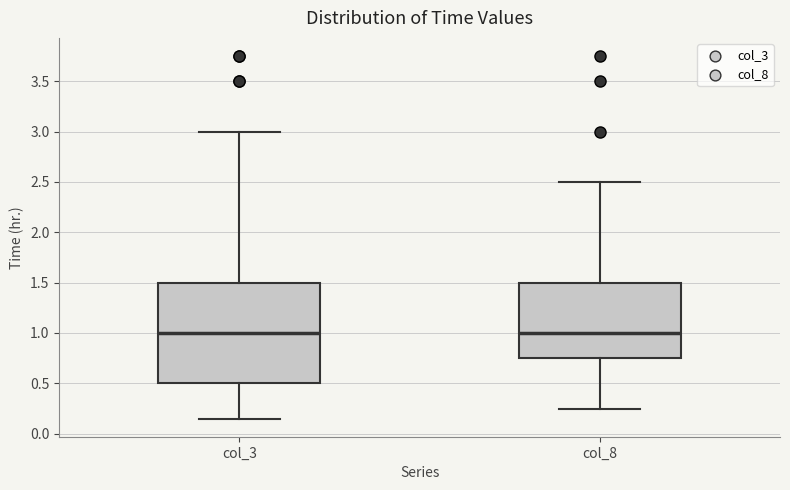

Comparing the boxes themselves (not the whiskers), which one is the tallest?

col_3